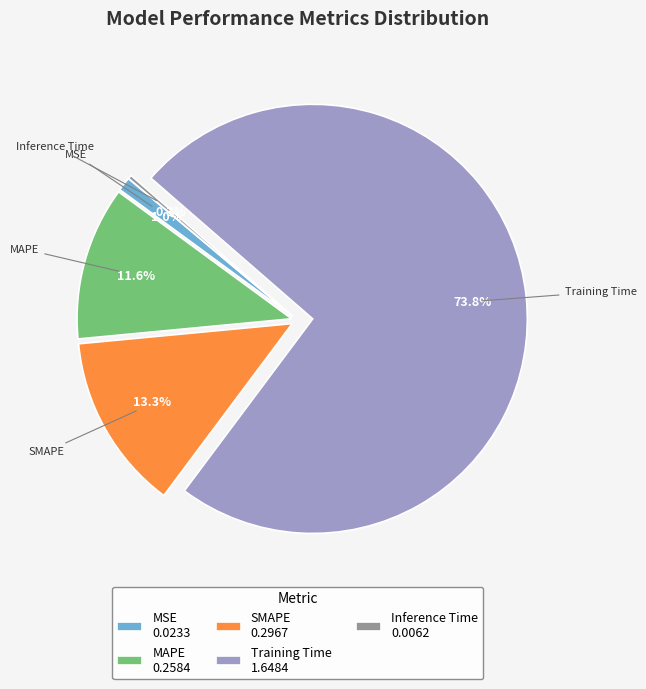

To the nearest percent, what is the average slice percentage?

20%